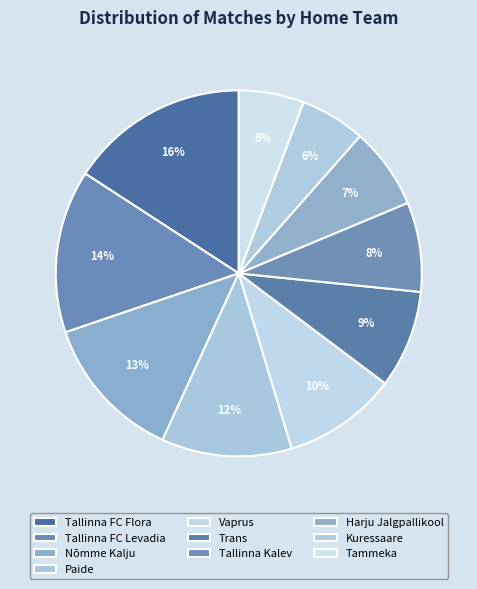

Does any single category account for the majority?

No